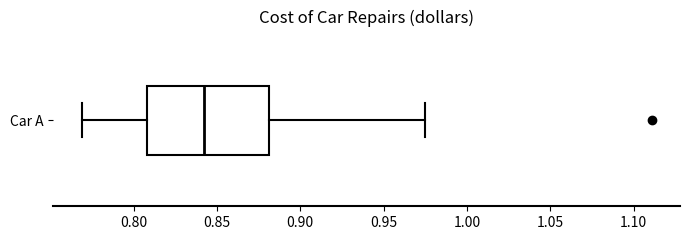

Where does the right whisker of the box for Car A end on the x-axis? The values are not printed on the chart, so give them approximately, as read against the axis.

0.975